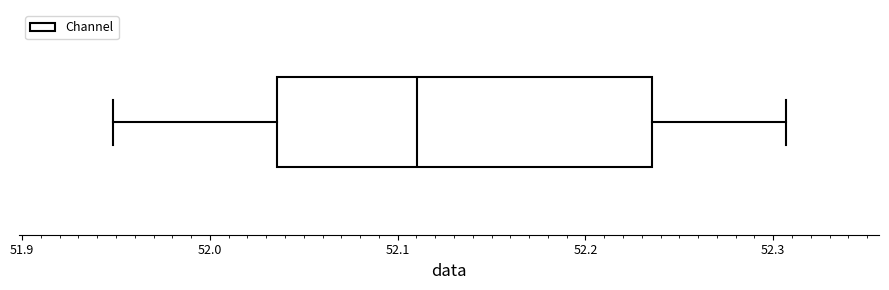

Read this box plot against the x-axis: the position of the median line, the range covered by the box, and the ends of both whiskers. The values are not printed on the chart, so give them approximately, as read against the axis.

median 52.11, box 52.04 to 52.24, whiskers 51.95 to 52.31